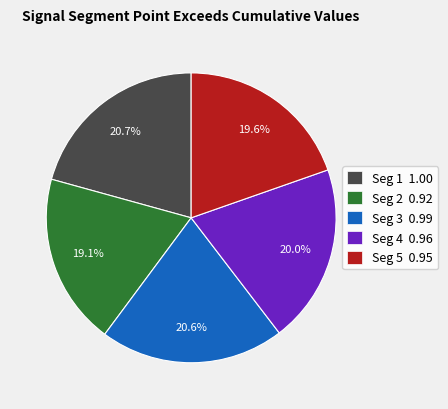

Combined, do Seg 2 0.92 and Seg 5 0.95 account for over 50%?

No